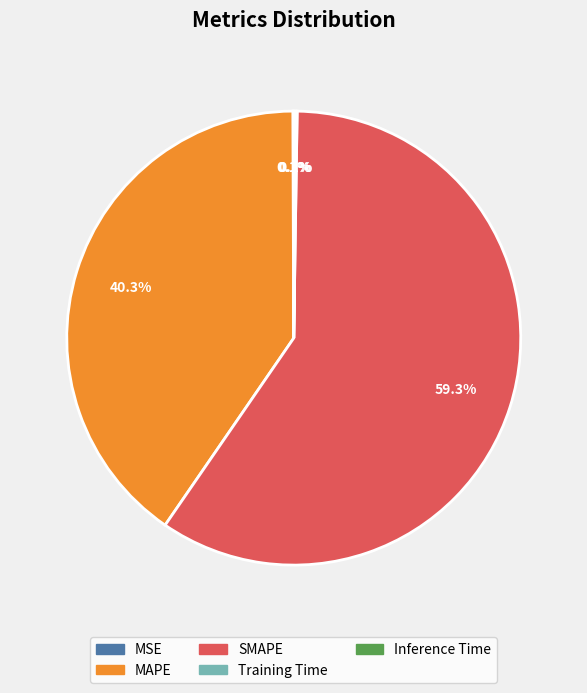

To the nearest percent, what portion does MAPE represent?

40%